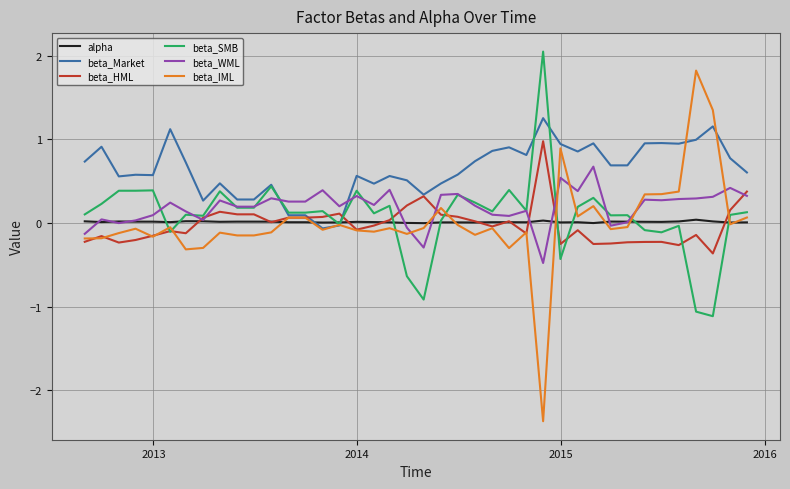

True or false: beta_Market and beta_WML intersect in this chart.

True